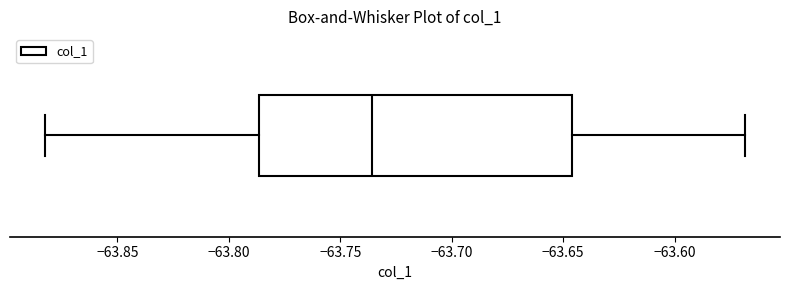

Read this box plot against the x-axis: the position of the median line, the range covered by the box, and the ends of both whiskers. The values are not printed on the chart, so give them approximately, as read against the axis.

median -63.735, box -63.785 to -63.645, whiskers -63.885 to -63.570